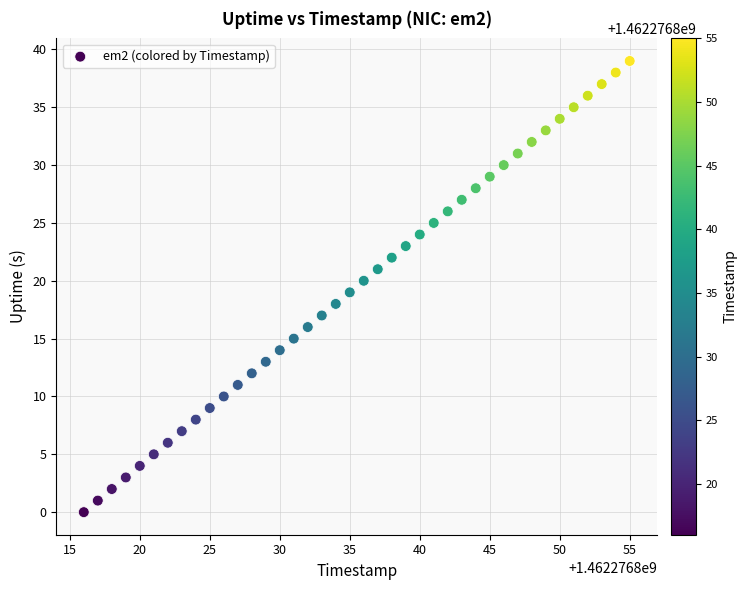

What is the range of Y values (max minus min)?

39